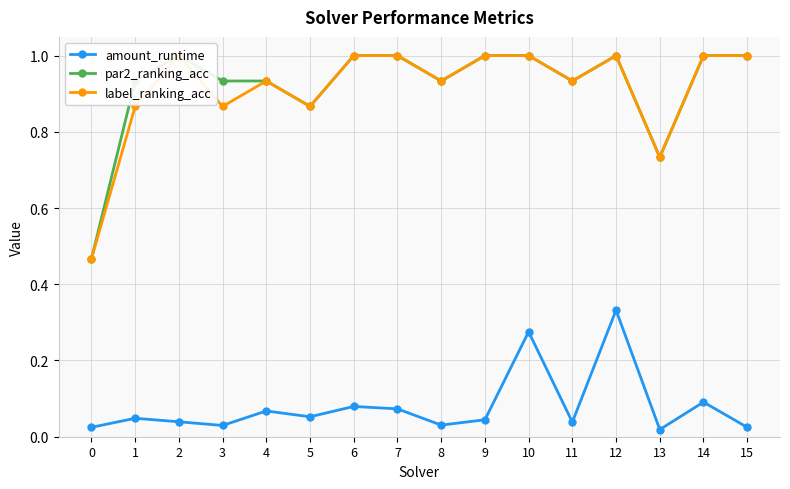

Rank the series at 14 from highest to lowest value.

par2_ranking_acc, label_ranking_acc, amount_runtime